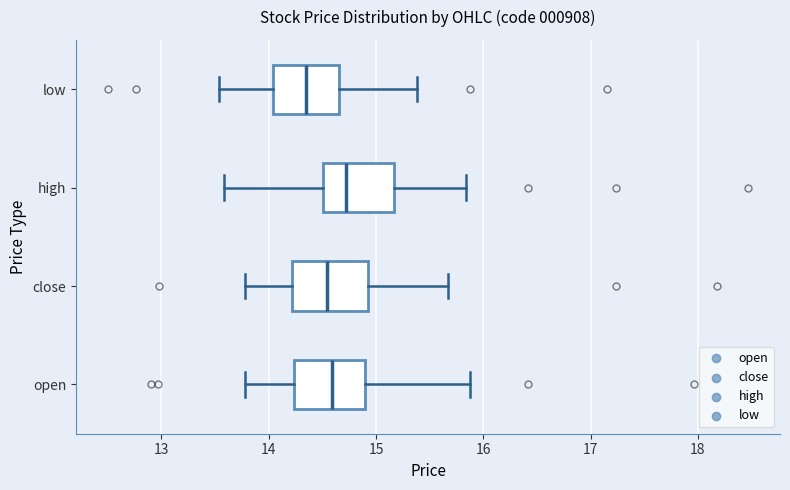

Which box has the furthest to the left median line?

low